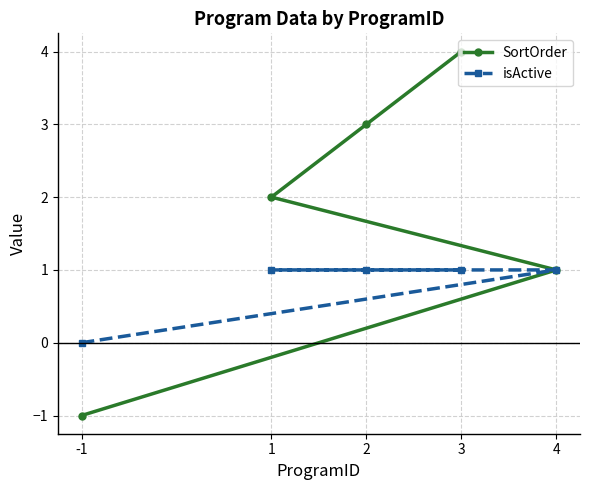

What is the difference between the maximum and second lowest values in the SortOrder series?

3